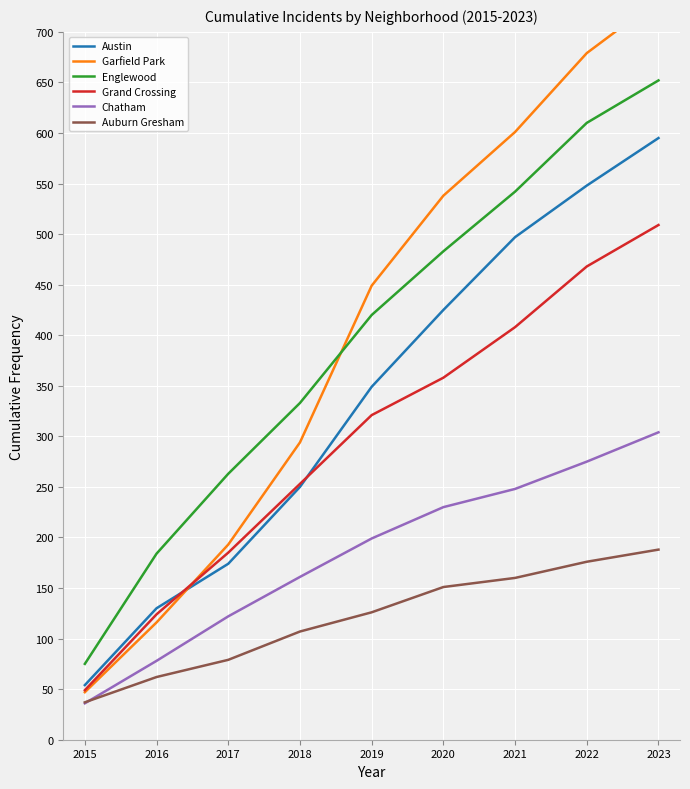

Where does the Garfield Park series first go above 449?

2020